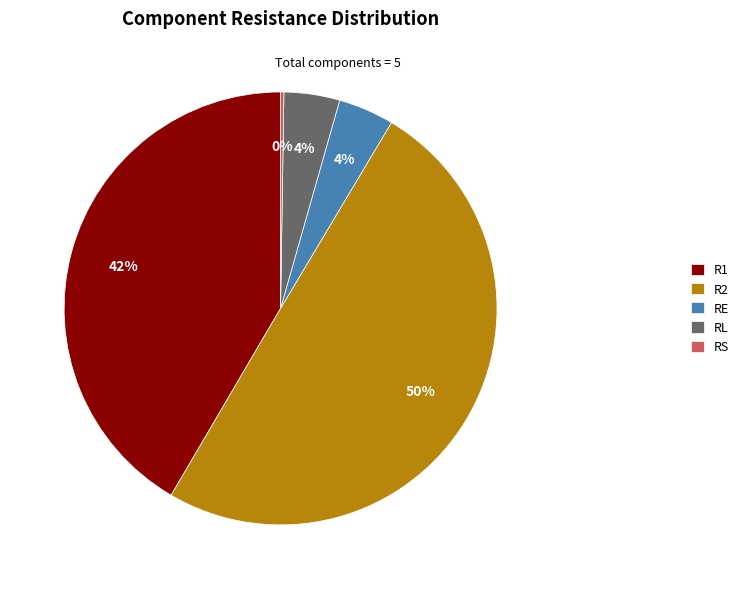

To the nearest percent, what percentage of the pie is R2?

50%